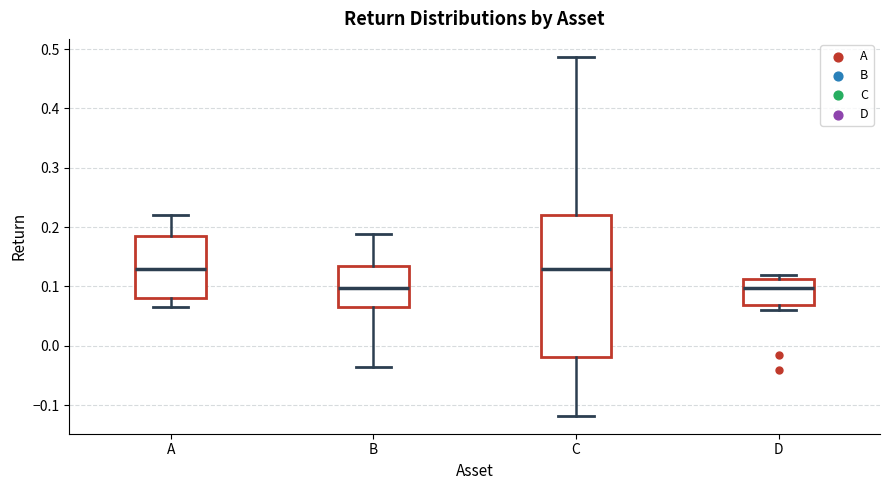

Reading left to right, transcribe this box plot: for each box, give where its median line is, the range the box spans, and where its two whiskers end, as read against the y-axis. The values are not printed on the chart, so give them approximately, as read against the axis.

A: median 0.13, box 0.08 to 0.19, whiskers 0.07 to 0.22
B: median 0.10, box 0.07 to 0.14, whiskers -0.03 to 0.19
C: median 0.13, box -0.02 to 0.22, whiskers -0.12 to 0.49
D: median 0.10, box 0.07 to 0.11, whiskers 0.06 to 0.12